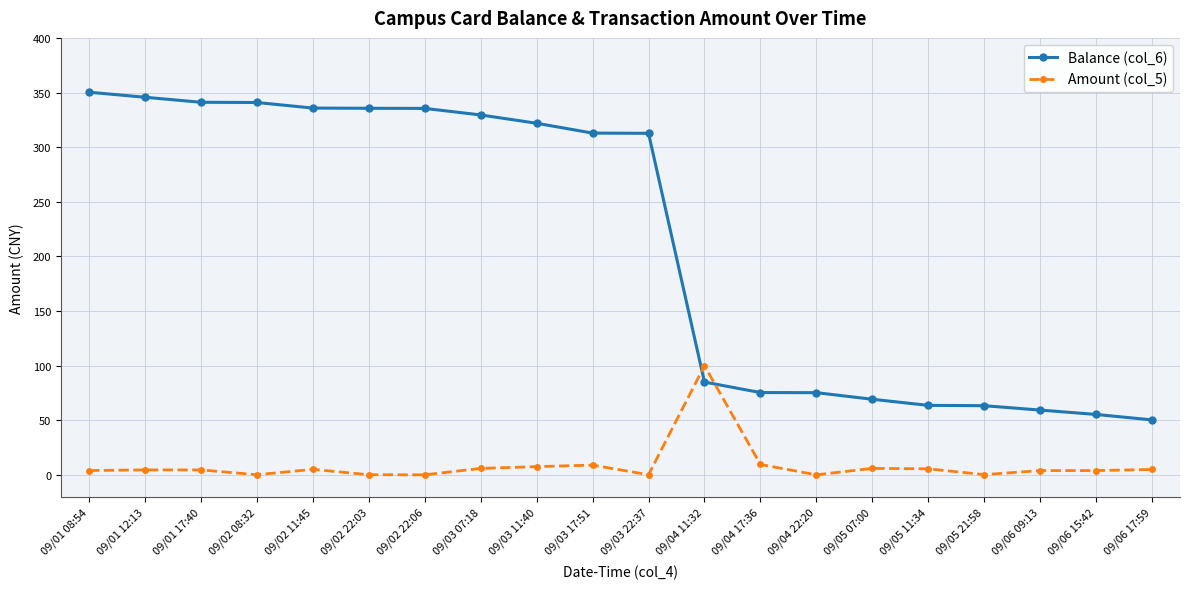

Count the number of categories in the chart.

20